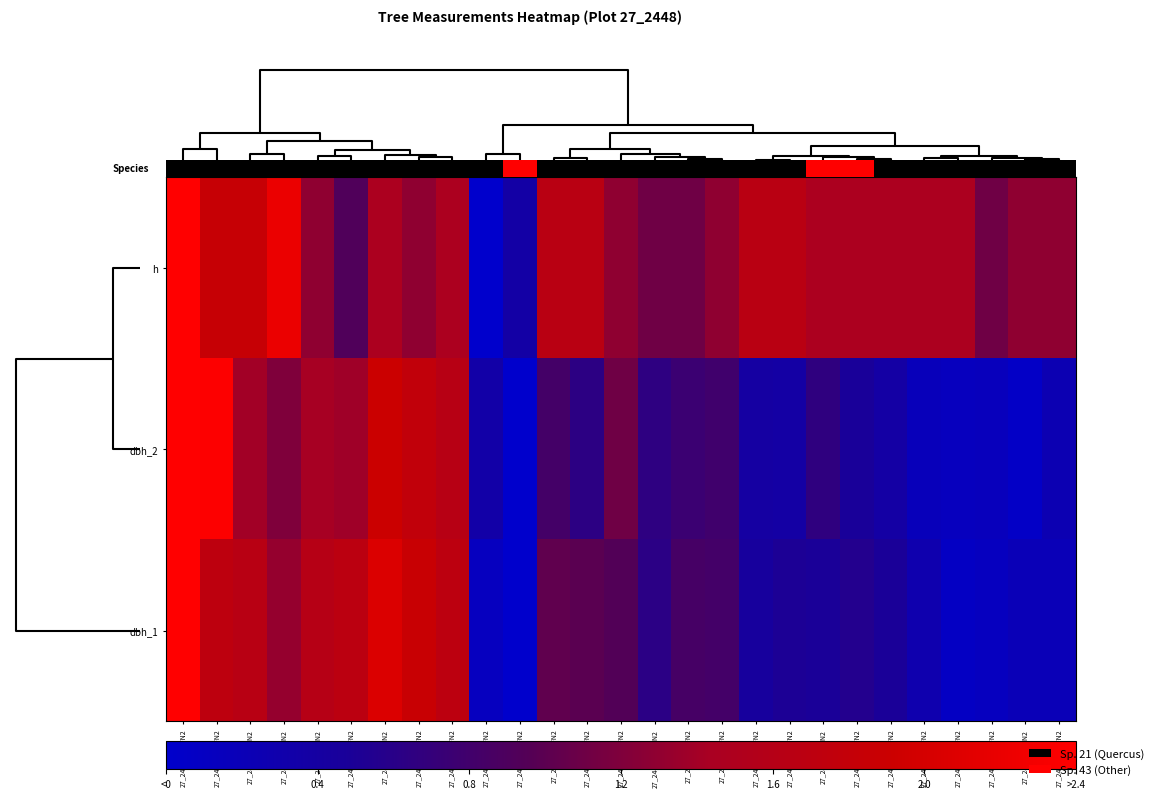

The h series shows 0.7 at 27_2448_17_IFN2. True or false?

False